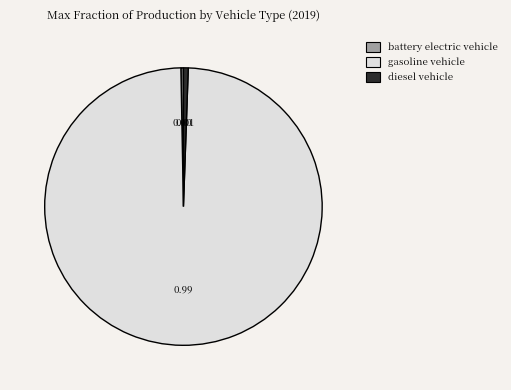

True or false: gasoline vehicle accounts for 99% of the total.

True